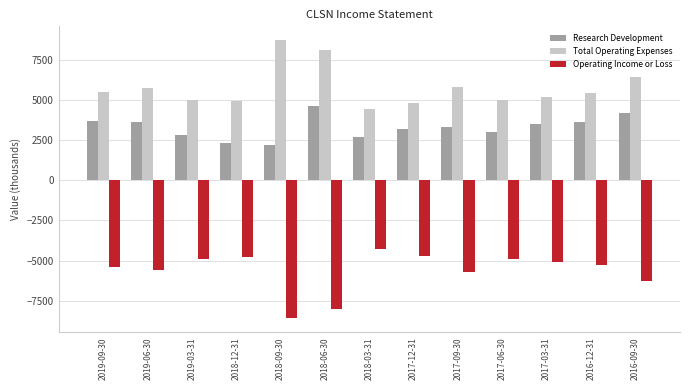

What are all the series names shown in the legend?

Research Development, Total Operating Expenses, Operating Income or Loss